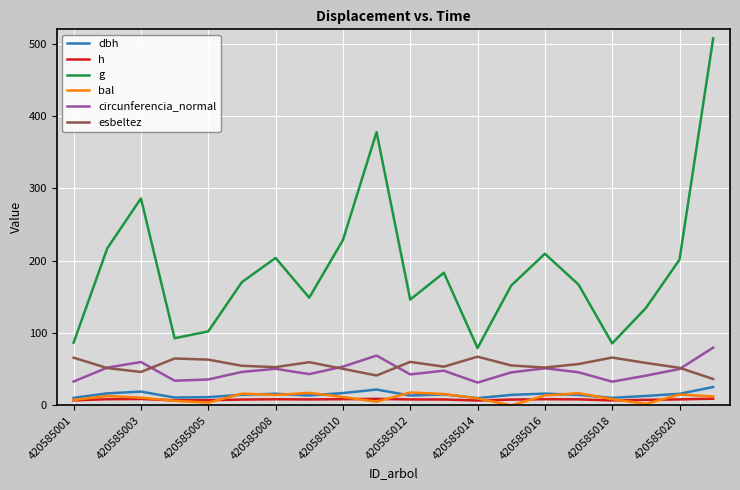

Which series has the largest total across all categories?

g